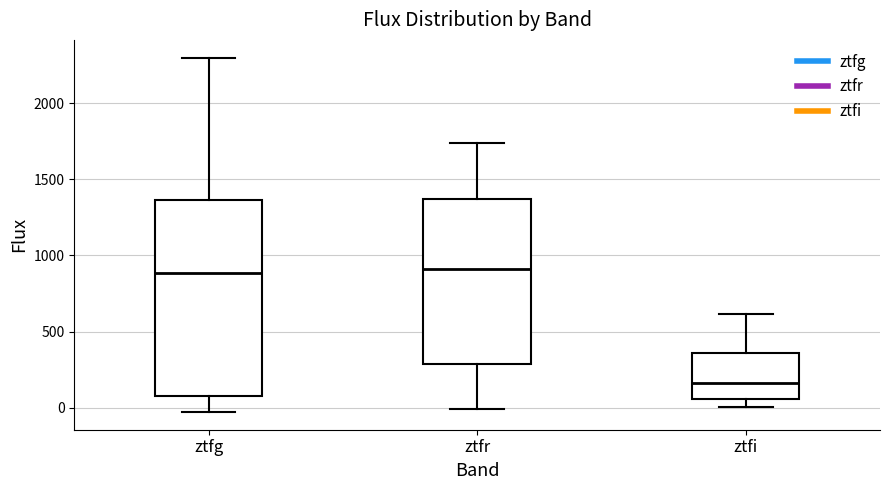

Reading left to right, read every box against the y-axis: the position of its median line, the range the box covers, and the ends of its whiskers. The values are not printed on the chart, so give them approximately, as read against the axis.

ztfg: median 900, box 100 to 1350, whiskers -50 to 2300
ztfr: median 900, box 300 to 1350, whiskers 0 to 1750
ztfi: median 150, box 50 to 350, whiskers 0 to 600